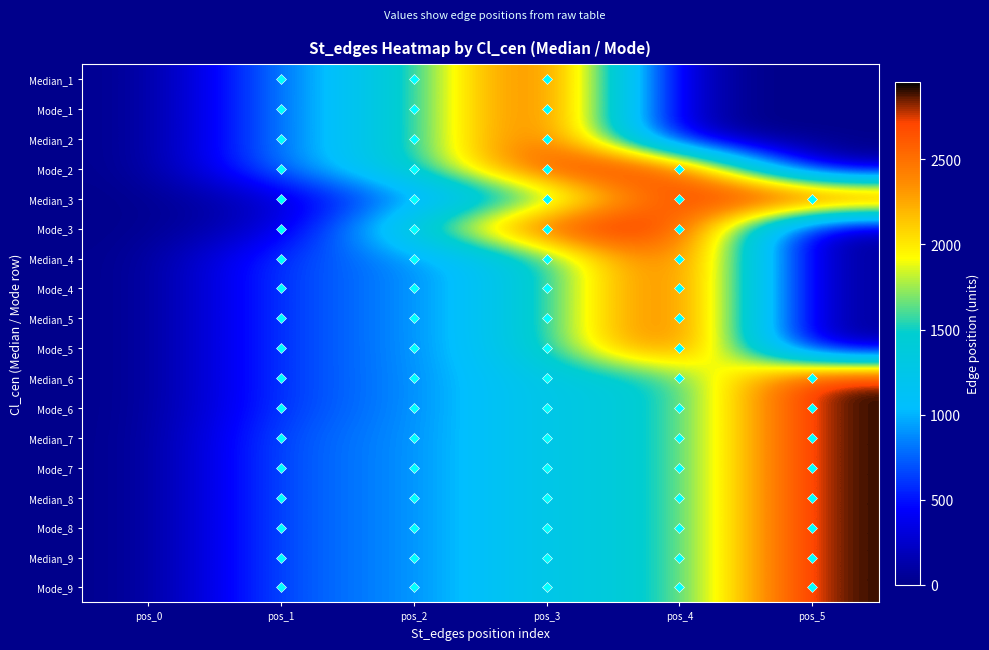

What is the maximum value shown in the chart?

2956